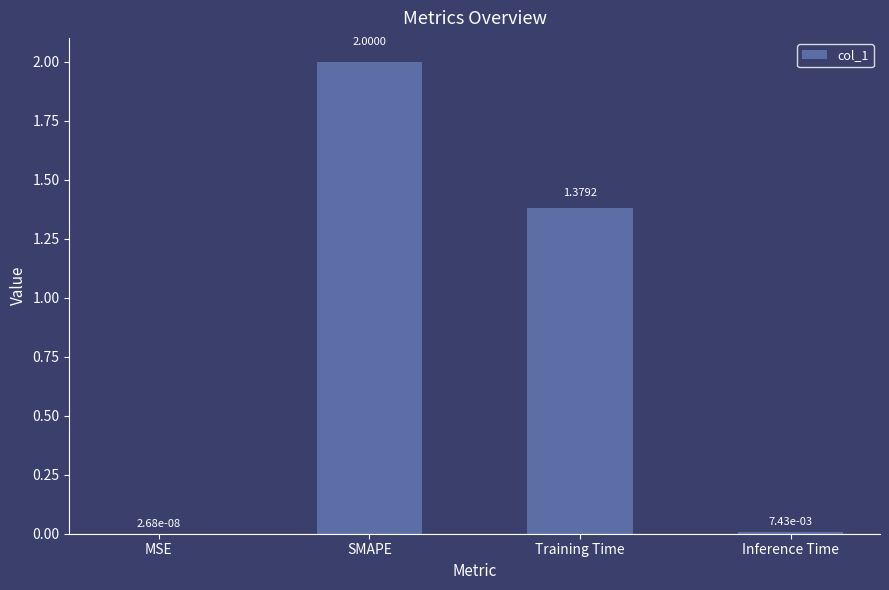

Where is the data nearest to the value 1?

Training Time